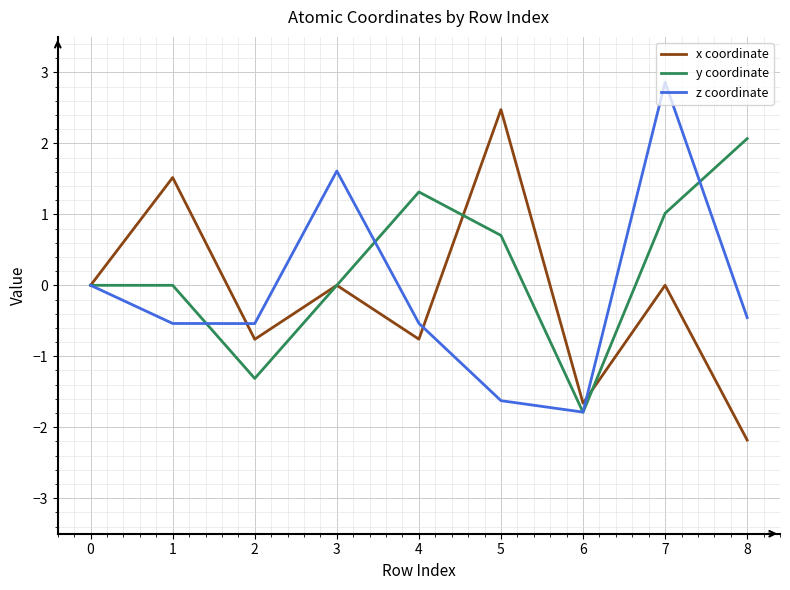

At 7, list the series in order from largest to smallest.

z coordinate, y coordinate, x coordinate